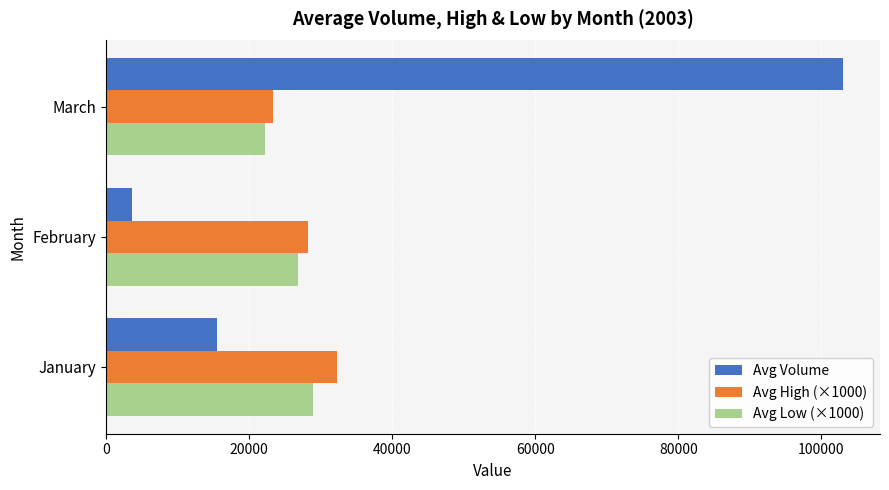

What is the average value of the Avg Volume series?

40698.0